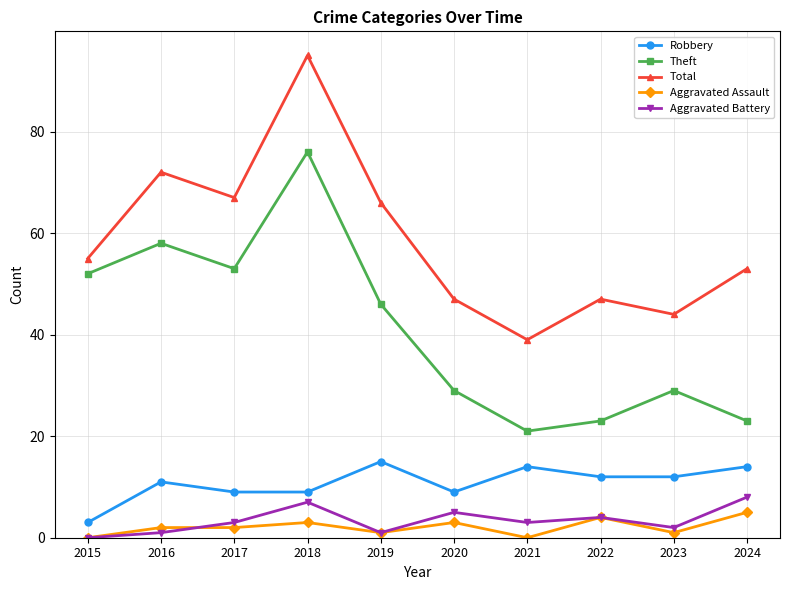

True or false: Robbery has more than 0 interior local peaks.

True